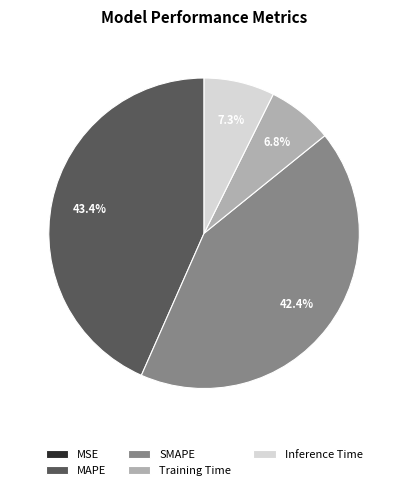

Which has a higher value, Inference Time or SMAPE?

SMAPE